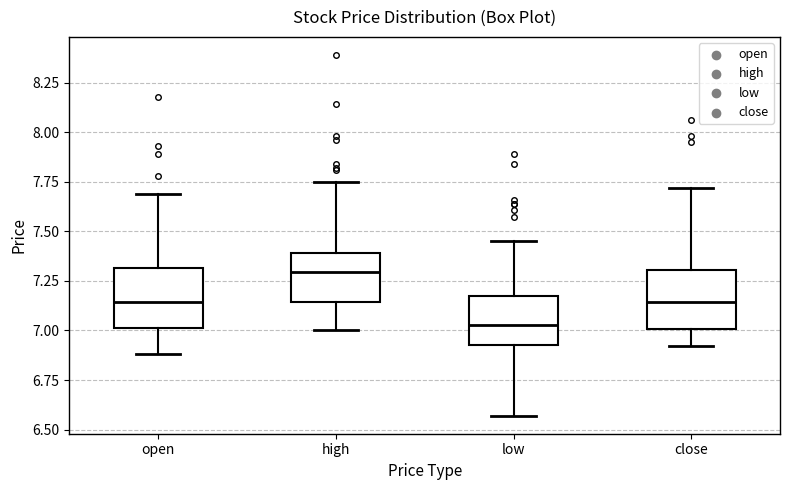

Where does the lower whisker of the box for low end on the y-axis? The values are not printed on the chart, so give them approximately, as read against the axis.

6.55